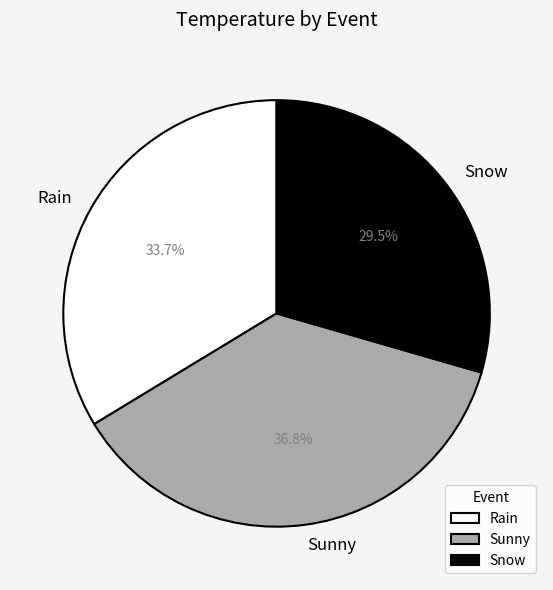

Count the number of slices in the pie.

3